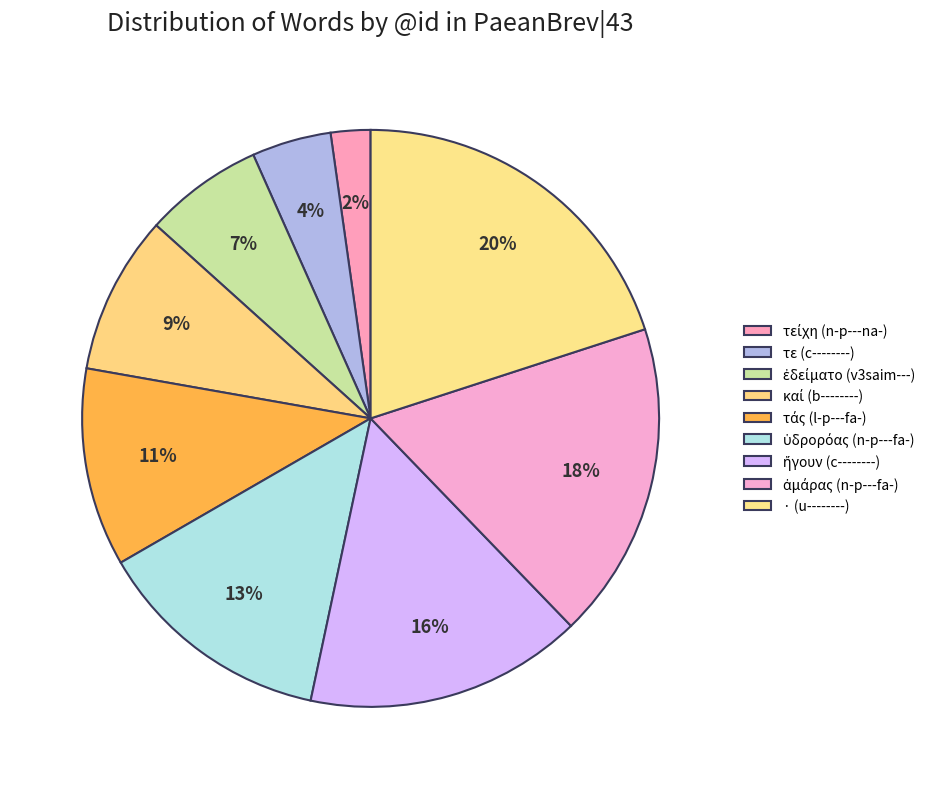

How many segments does this pie chart have?

9